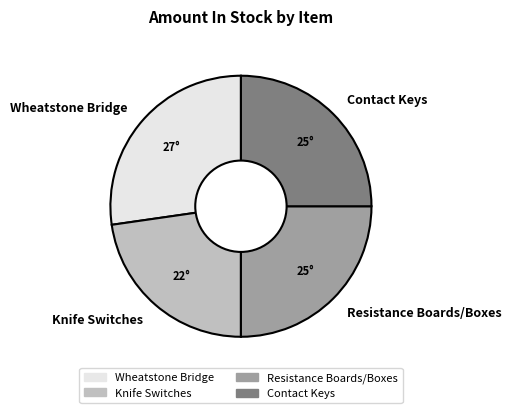

What is the ratio of the value at Knife Switches to the value at Wheatstone Bridge?

0.8